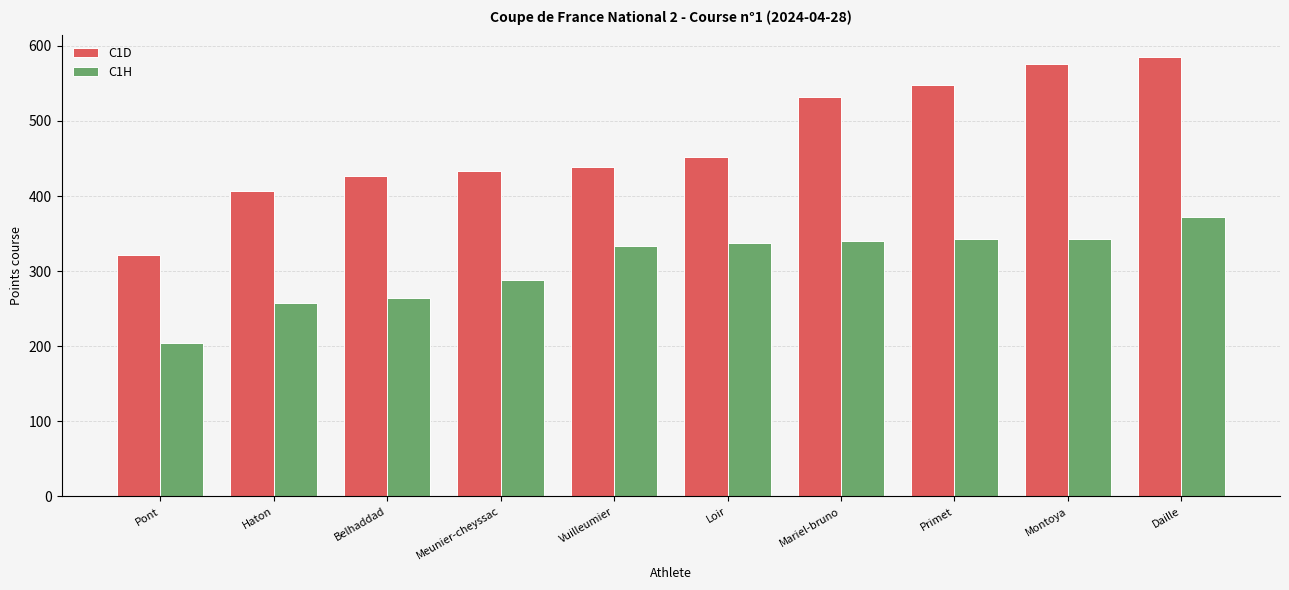

Which series has the largest range (max minus min)?

C1D